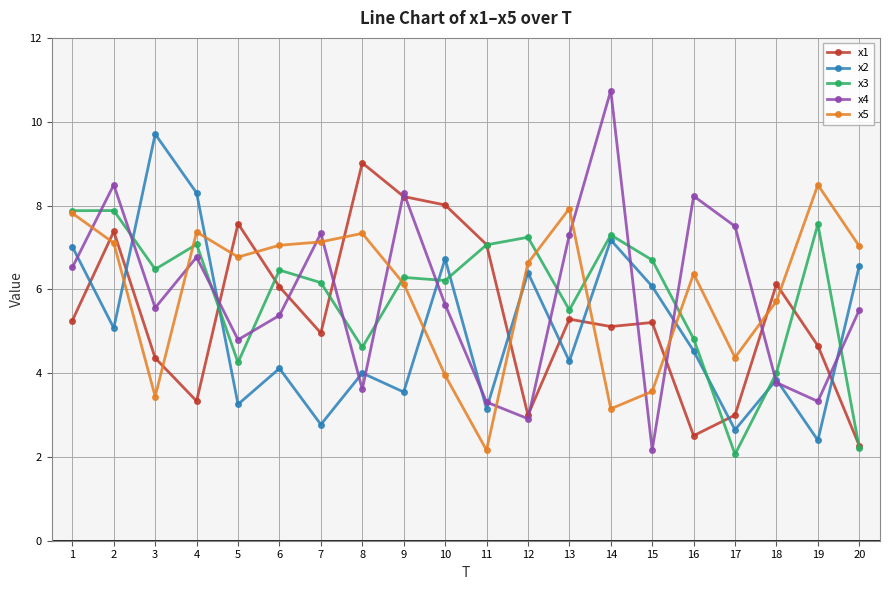

Where is the first local maximum for x4?

2